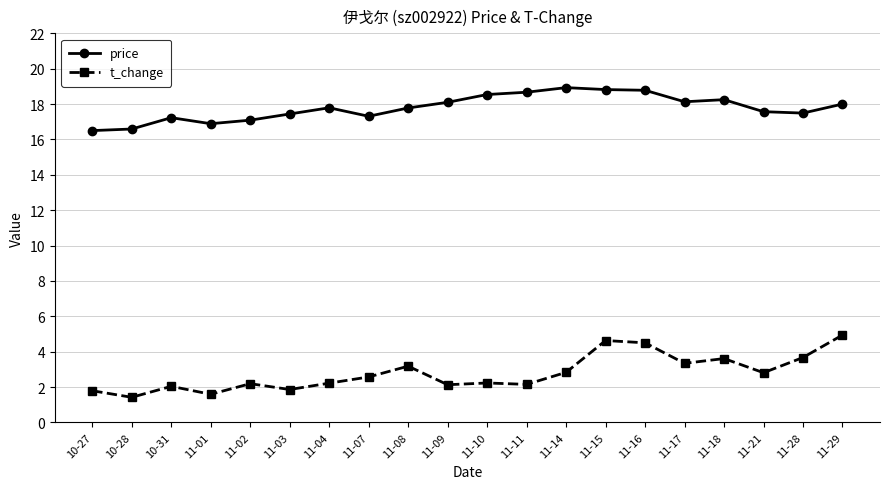

What is the lowest value of the t_change series?

1.4